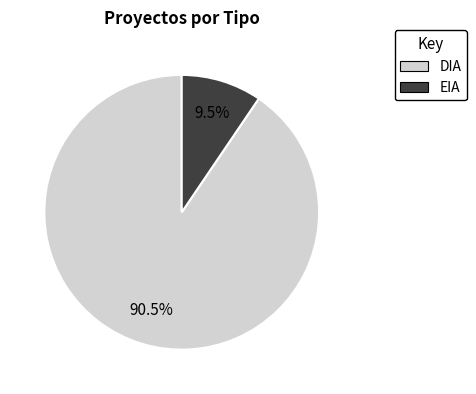

How many slices are in this pie chart?

2